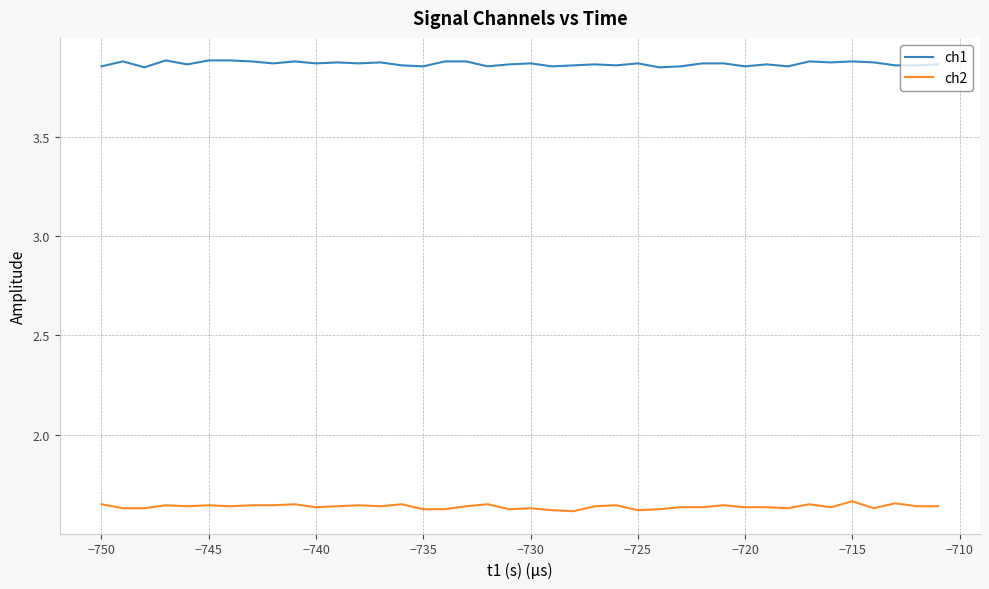

True or false: ch2 and ch1 cross at least once.

False